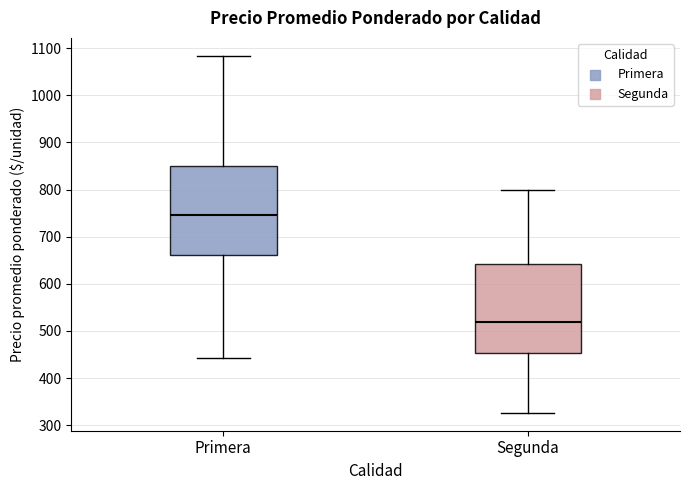

Reading left to right, read every box against the y-axis: the position of its median line, the range the box covers, and the ends of its whiskers. The values are not printed on the chart, so give them approximately, as read against the axis.

Primera: median 750, box 660 to 850, whiskers 440 to 1080
Segunda: median 520, box 450 to 640, whiskers 330 to 800